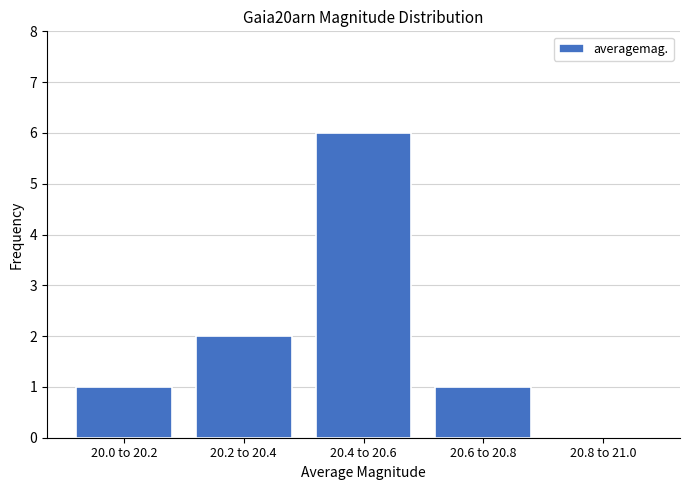

Reading left to right, transcribe all the data shown in this chart.

20.0 to 20.2=1	20.2 to 20.4=2	20.4 to 20.6=6	20.6 to 20.8=1	20.8 to 21.0=0